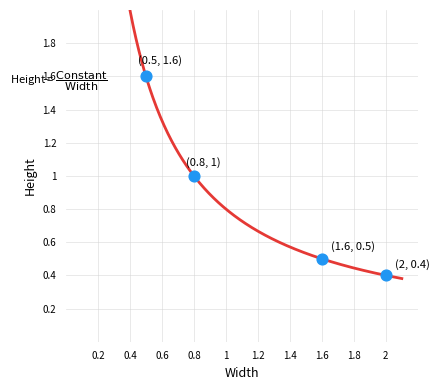

What is the range of Y values (max minus min)?

1.2